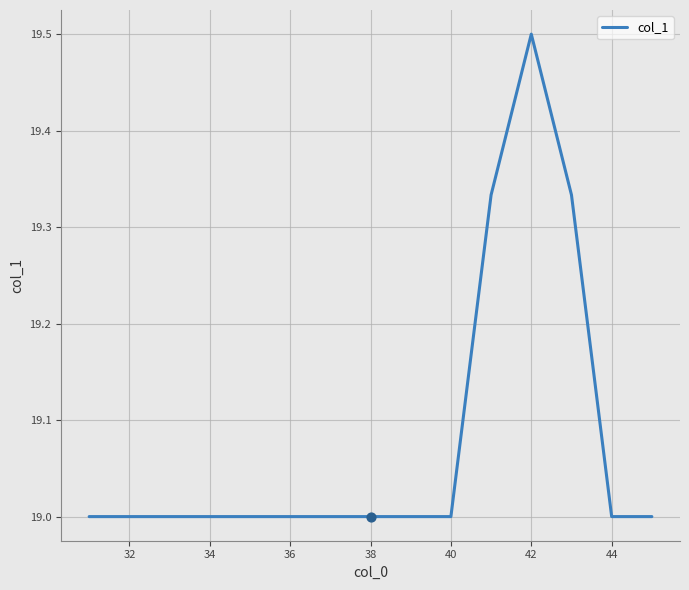

What is the greatest value displayed?

19.5